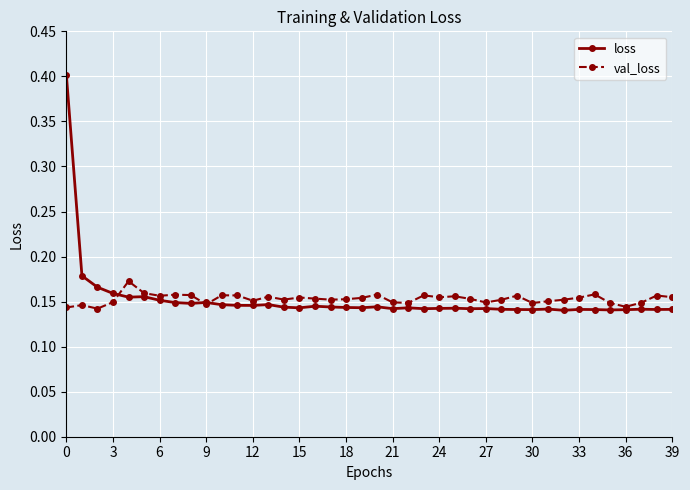

At how many categories does at least one series exceed 0?

40